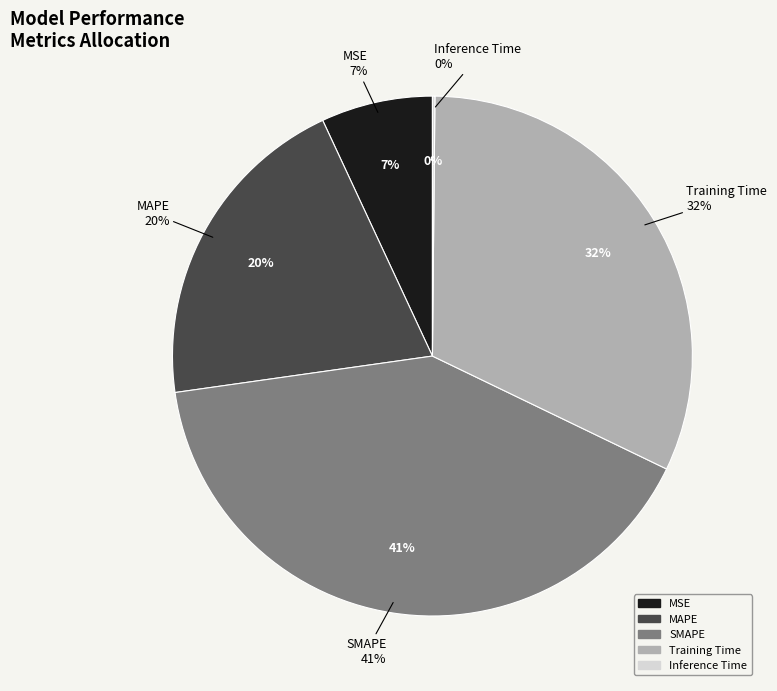

Is it true that SMAPE is 30% of the pie?

False